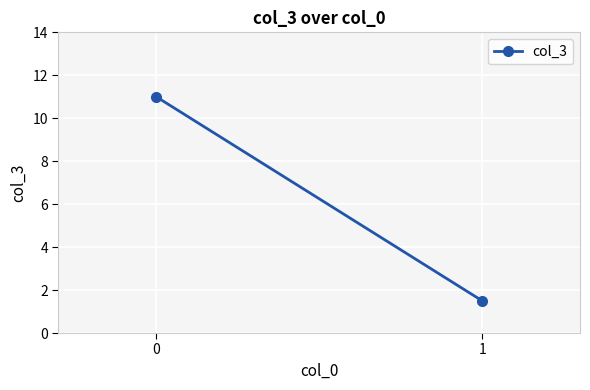

Rank the categories by value from highest to lowest.

0, 1